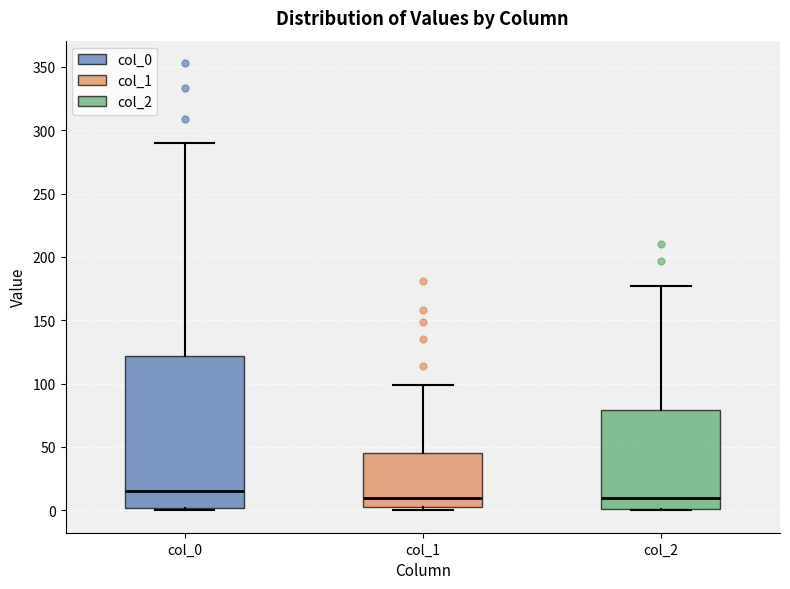

Which box has the highest median line?

col_0